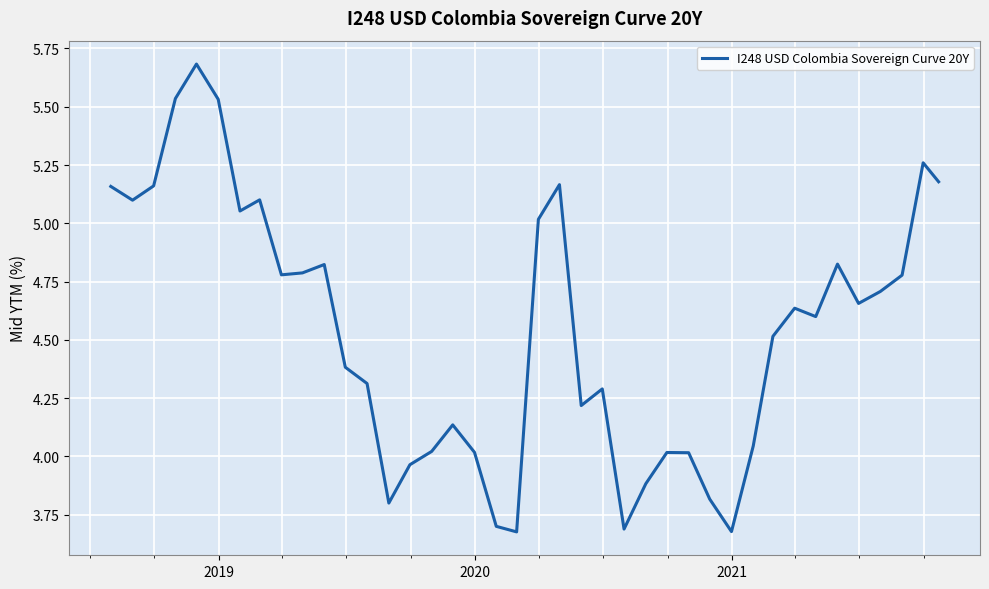

What is the maximum value shown in the chart?

5.7